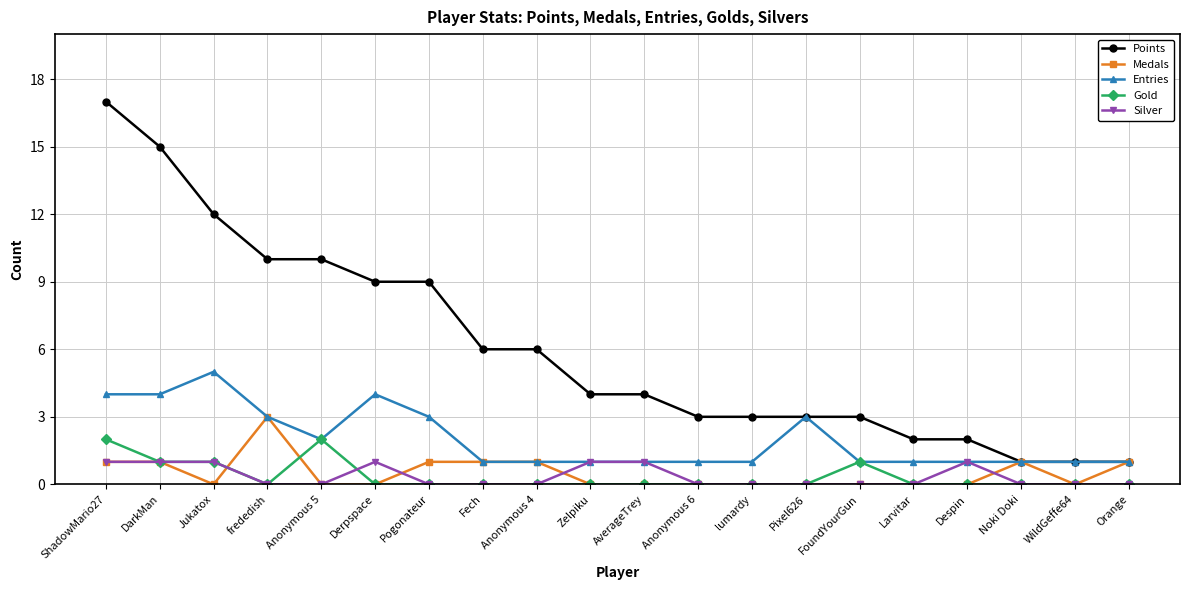

What are all the series names shown in the legend?

Points, Medals, Entries, Gold, Silver